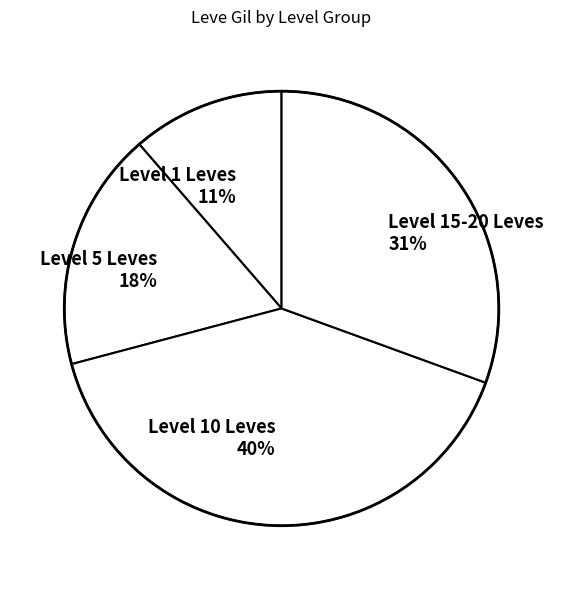

Between Level 5 Leves 18% and Level 10 Leves 40%, which is larger?

Level 10 Leves 40%